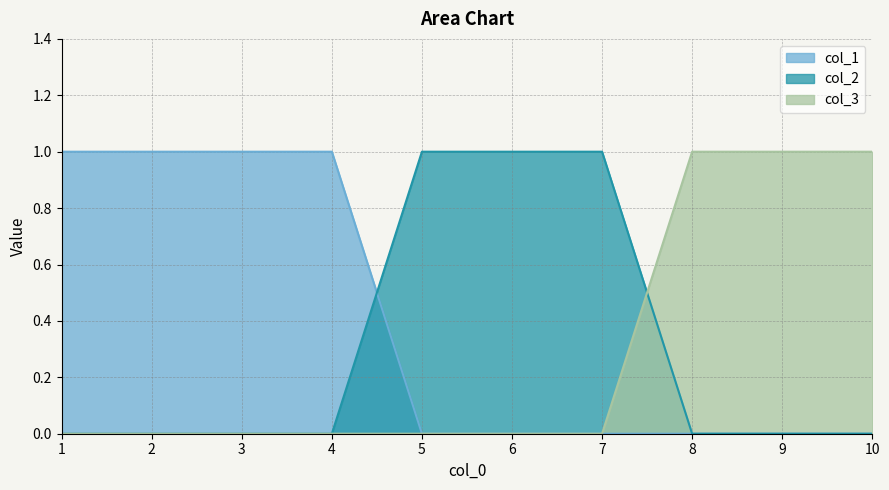

Does the chart have visible grid lines?

Yes